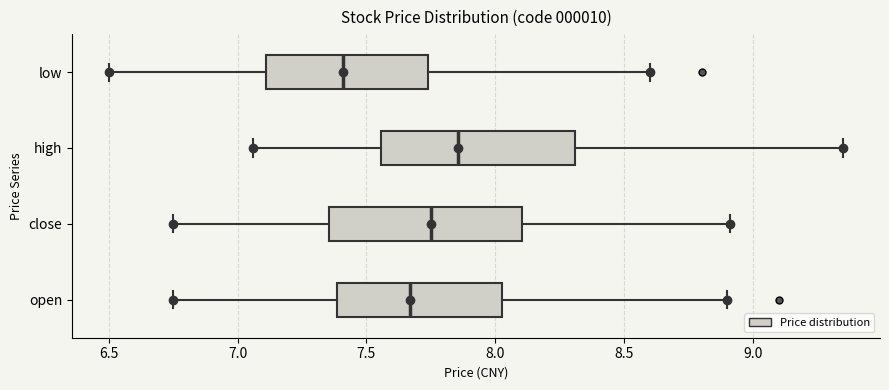

Reading bottom to top, read every box against the x-axis: the position of its median line, the range the box covers, and the ends of its whiskers. The values are not printed on the chart, so give them approximately, as read against the axis.

open: median 7.65, box 7.40 to 8.05, whiskers 6.75 to 8.90
close: median 7.75, box 7.35 to 8.10, whiskers 6.75 to 8.90
high: median 7.85, box 7.55 to 8.30, whiskers 7.05 to 9.35
low: median 7.40, box 7.10 to 7.75, whiskers 6.50 to 8.60